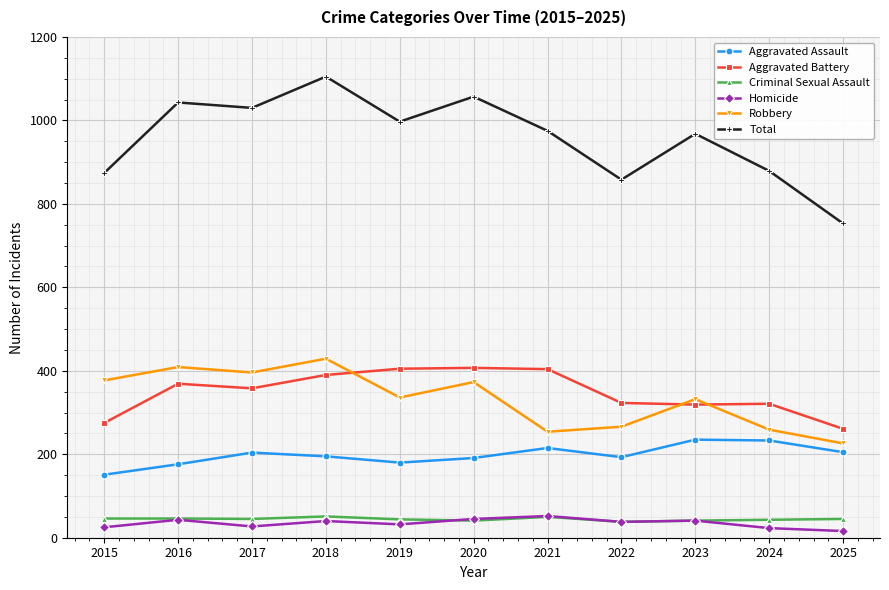

What is the value of the Criminal Sexual Assault point at the 11th from the left?

45